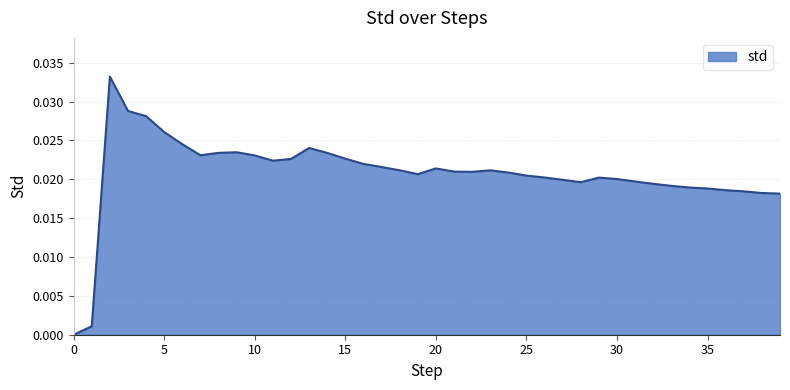

List the labels in order of value, largest first.

2, 3, 4, 5, 6, 13, 9, 8, 14, 7, 10, 15, 12, 11, 16, 17, 20, 18, 23, 21, 22, 24, 19, 25, 26, 29, 30, 27, 31, 28, 32, 33, 34, 35, 36, 37, 38, 39, 1, 0